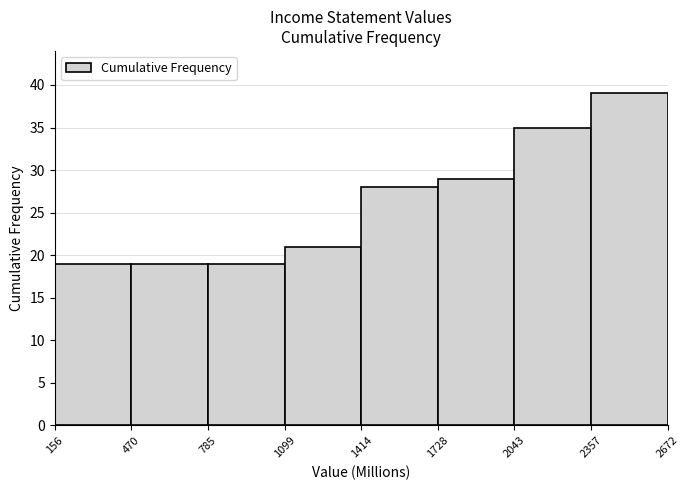

Which range on the x-axis has the tallest bar?

2357 to 2672